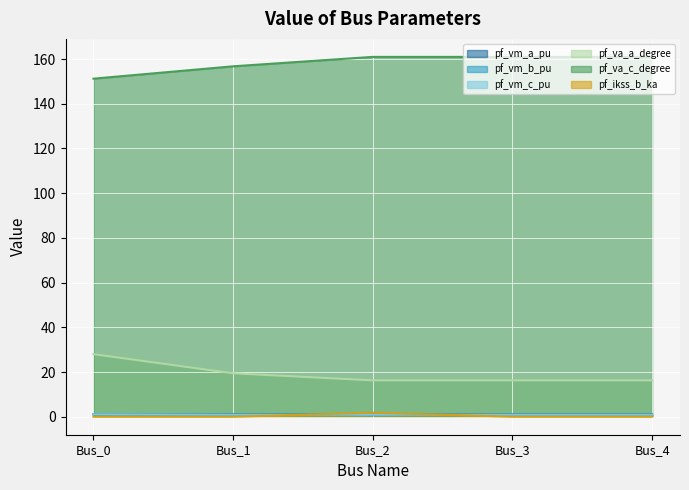

Does the chart display data point markers on the line(s)?

No